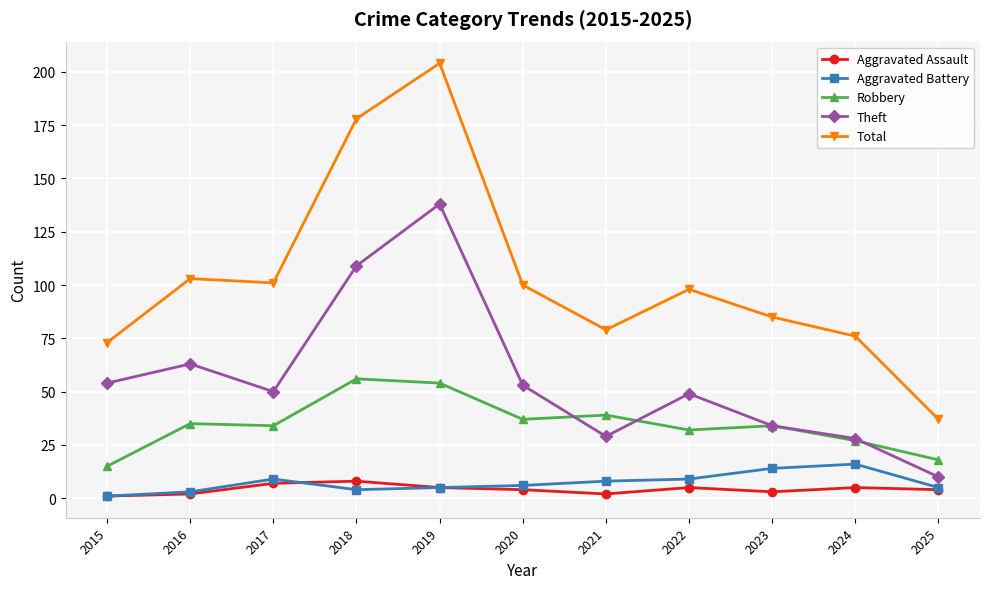

What is the total value across all series at 2021?

157